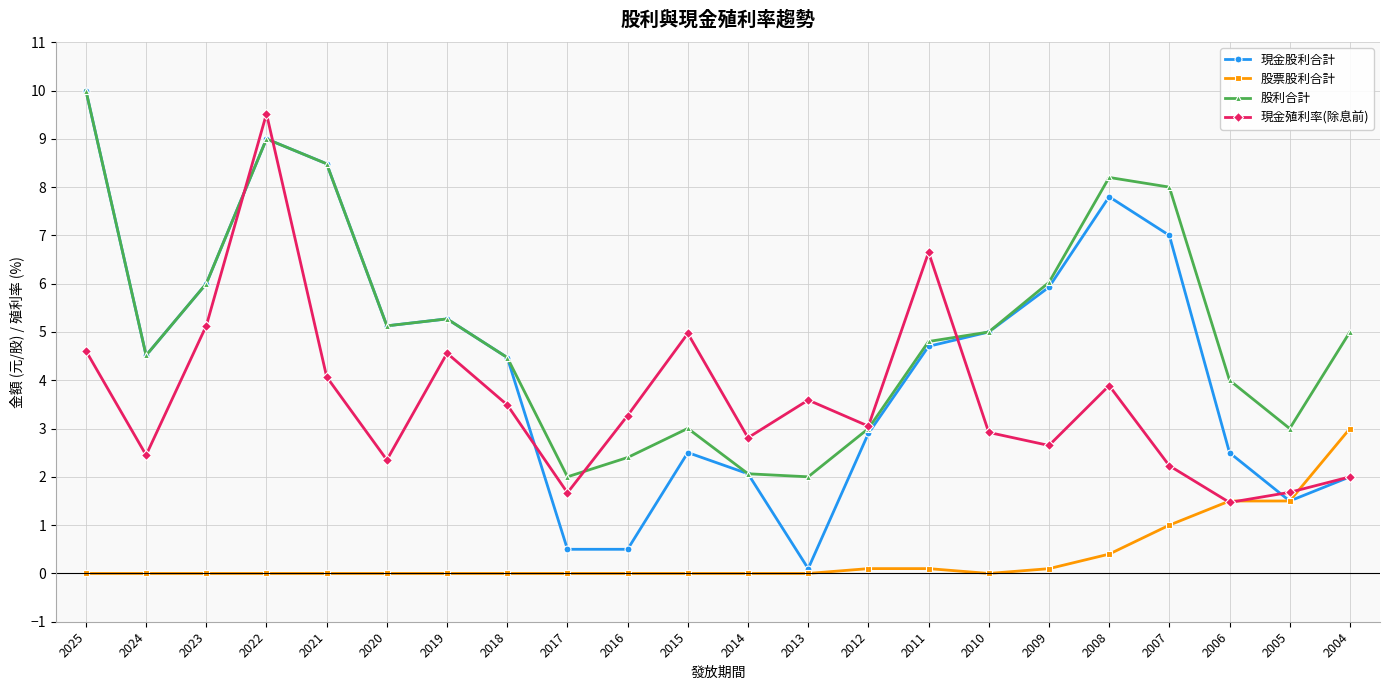

How many interior local peaks does the 現金股利合計 series have?

4